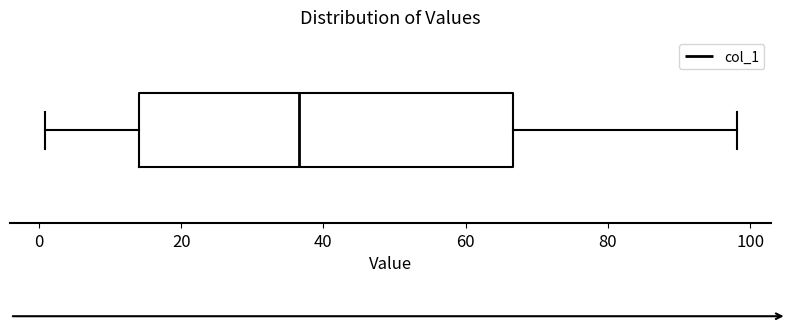

Transcribe this box plot: give where the median line is, the range the box spans, and where the two whiskers end, as read against the x-axis. The values are not printed on the chart, so give them approximately, as read against the axis.

median 36, box 14 to 66, whiskers 0 to 98